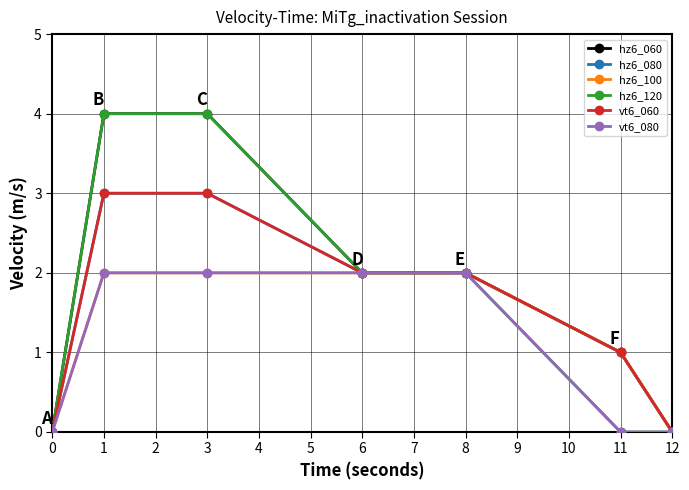

Does the chart have visible grid lines?

Yes